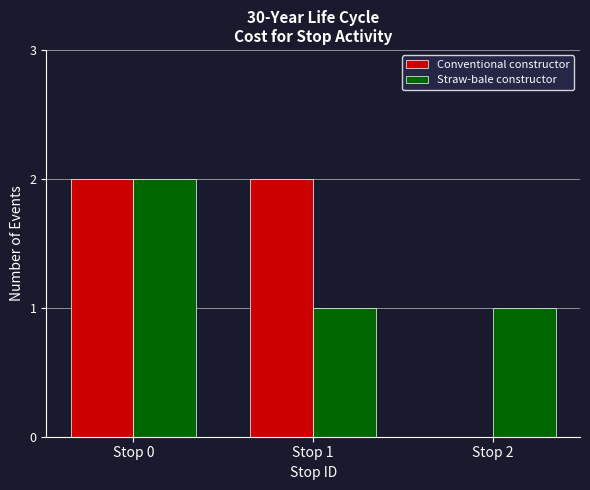

Reading left to right, what are all the values shown in this chart?

Conventional constructor: Stop 0=2	Stop 1=2	Stop 2=0
Straw-bale constructor: Stop 0=2	Stop 1=1	Stop 2=1